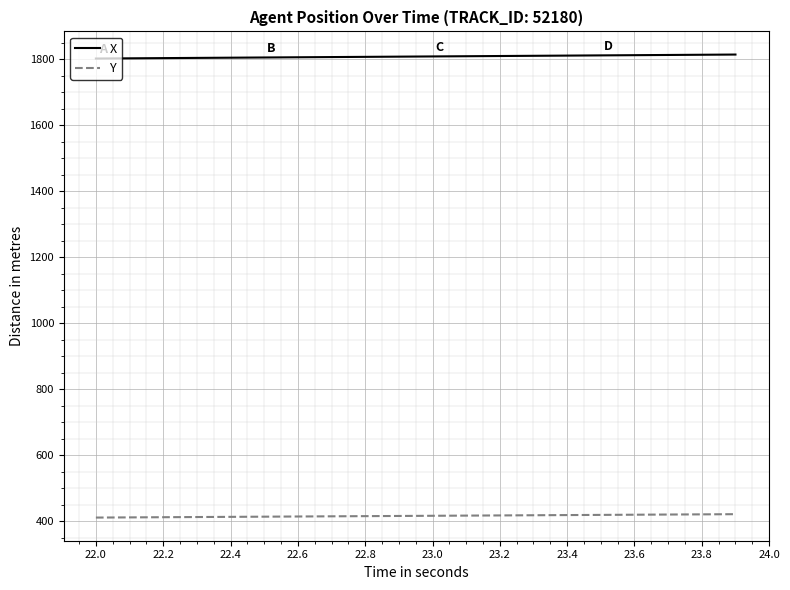

Count the number of data series in this chart.

2